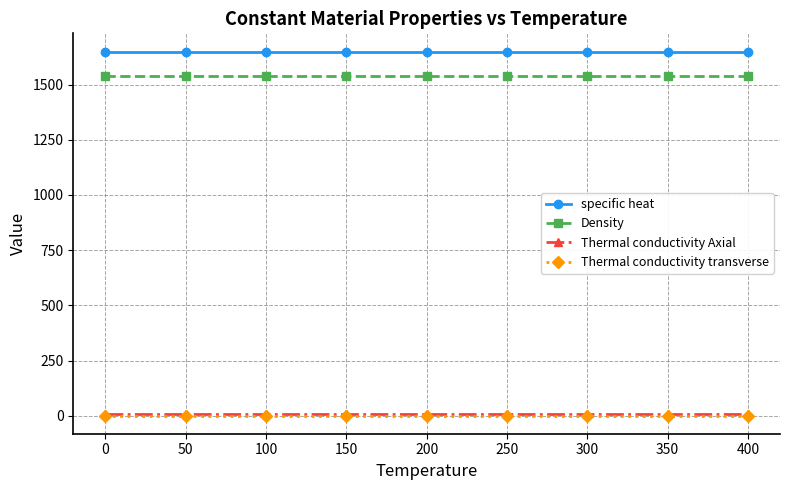

Reading left to right, transcribe all the data shown in this chart.

specific heat: 1650.0	1650.0	1650.0	1650.0	1650.0	1650.0	1650.0	1650.0	1650.0
Density: 1537.0	1537.0	1537.0	1537.0	1537.0	1537.0	1537.0	1537.0	1537.0
Thermal conductivity Axial: 5.9	5.9	5.9	5.9	5.9	5.9	5.9	5.9	5.9
Thermal conductivity transverse: 0.7	0.7	0.7	0.7	0.7	0.7	0.7	0.7	0.7